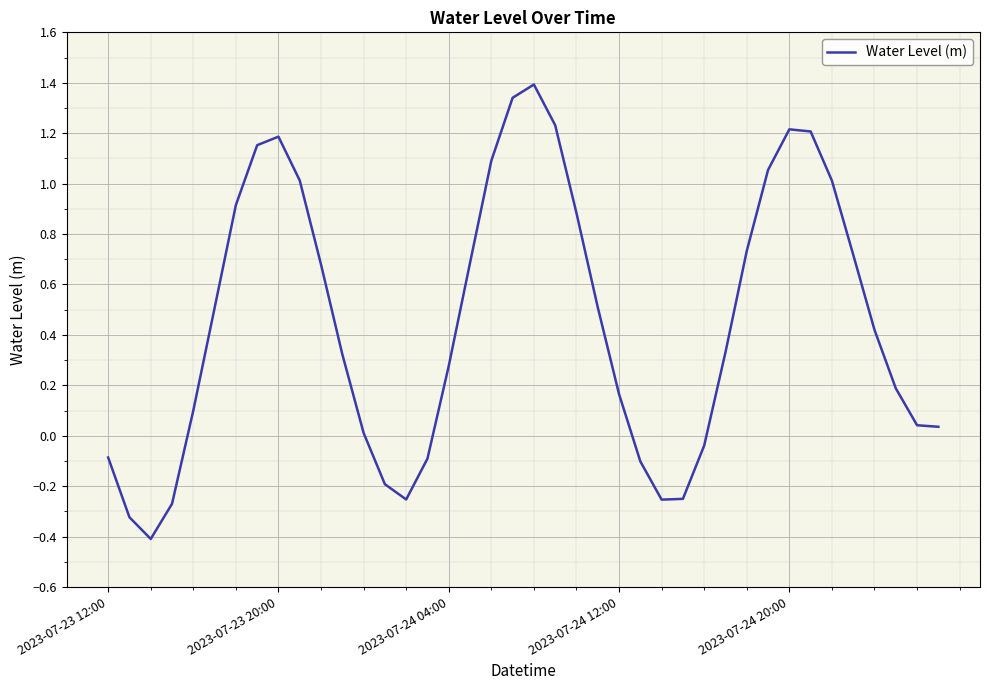

What is the difference between the maximum and minimum values?

1.8